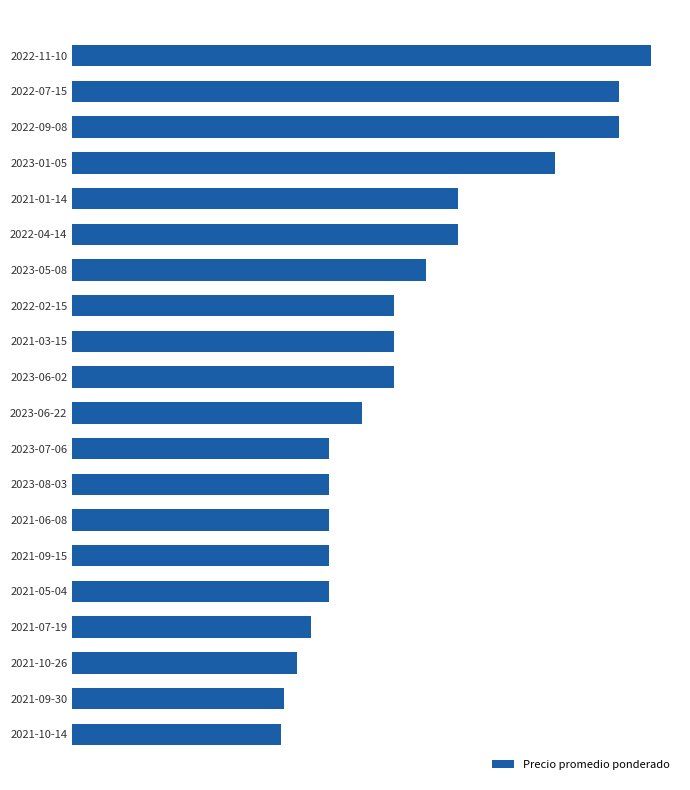

Are the bars horizontal?

Yes